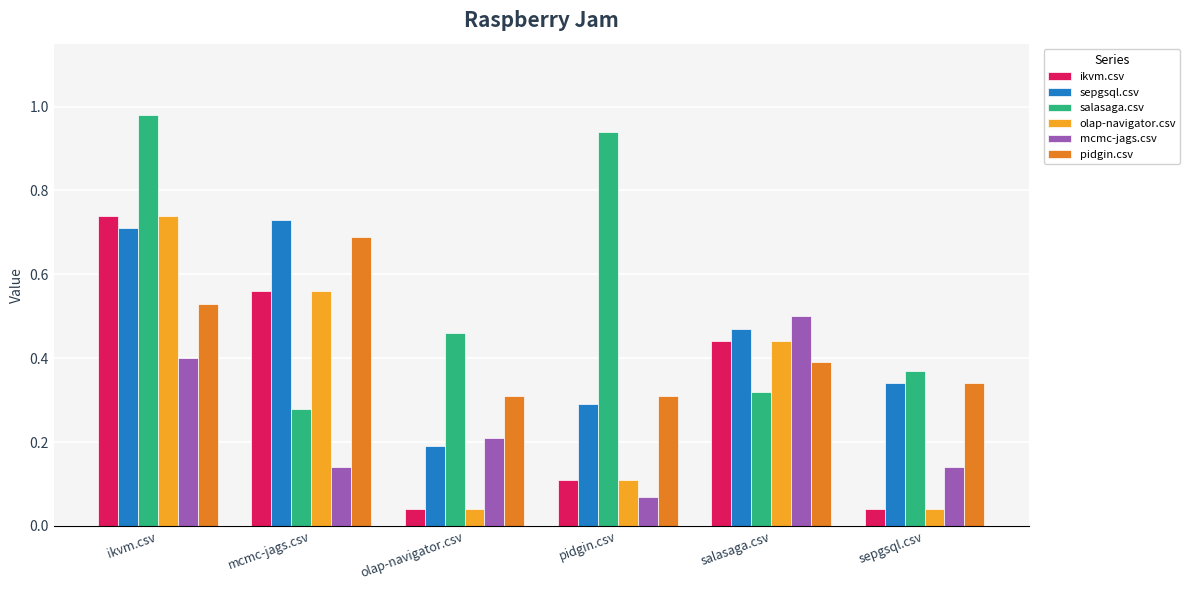

What is the sum of all mcmc-jags.csv values?

1.5